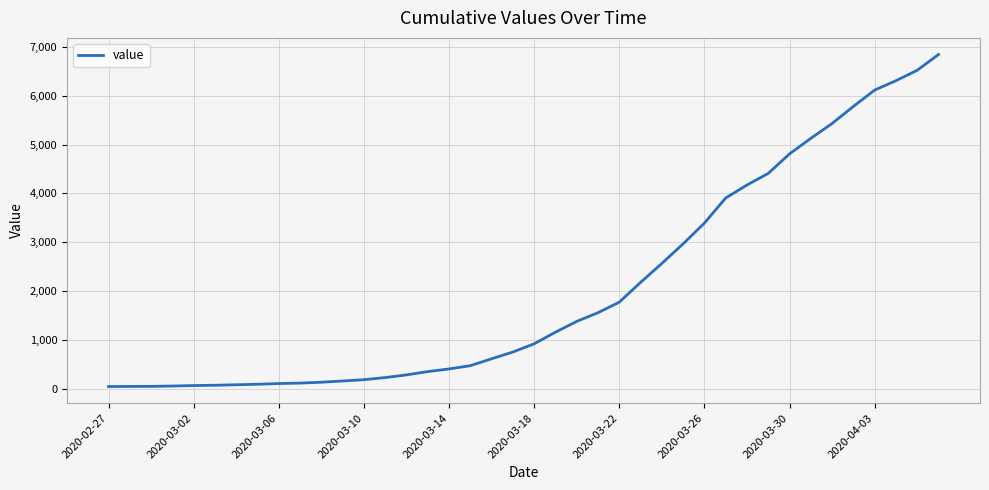

What is the difference between the maximum and minimum values?

6803